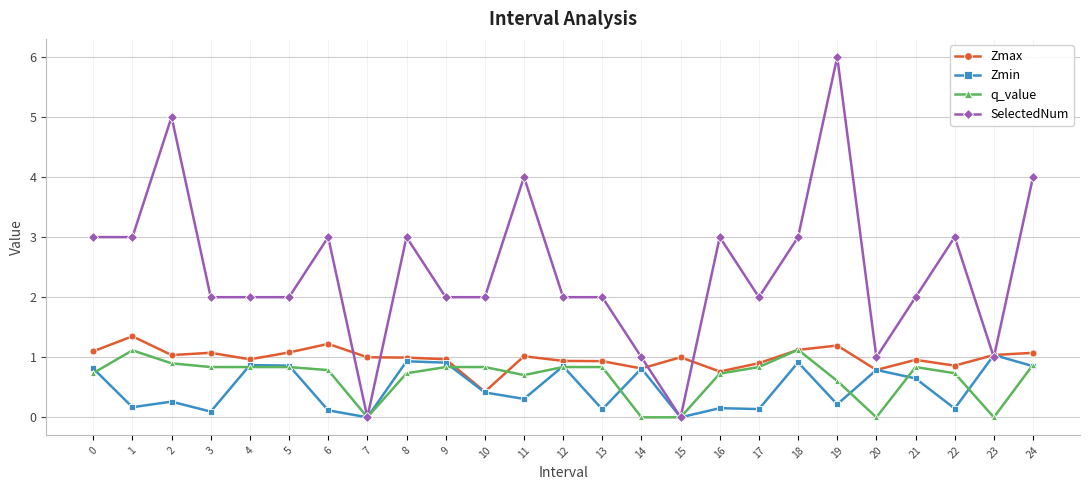

Which series changed the most between 14 and 22?

SelectedNum